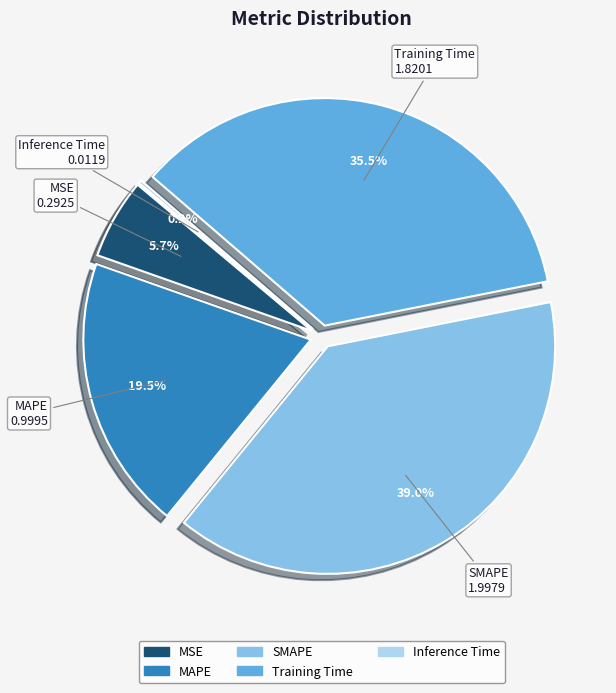

Which has a higher value, Training Time or SMAPE?

SMAPE